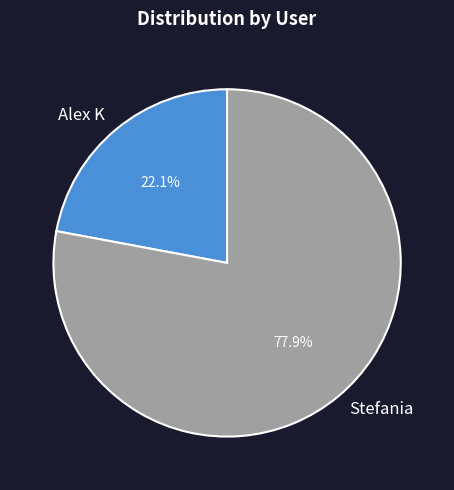

Count the number of slices in the pie.

2